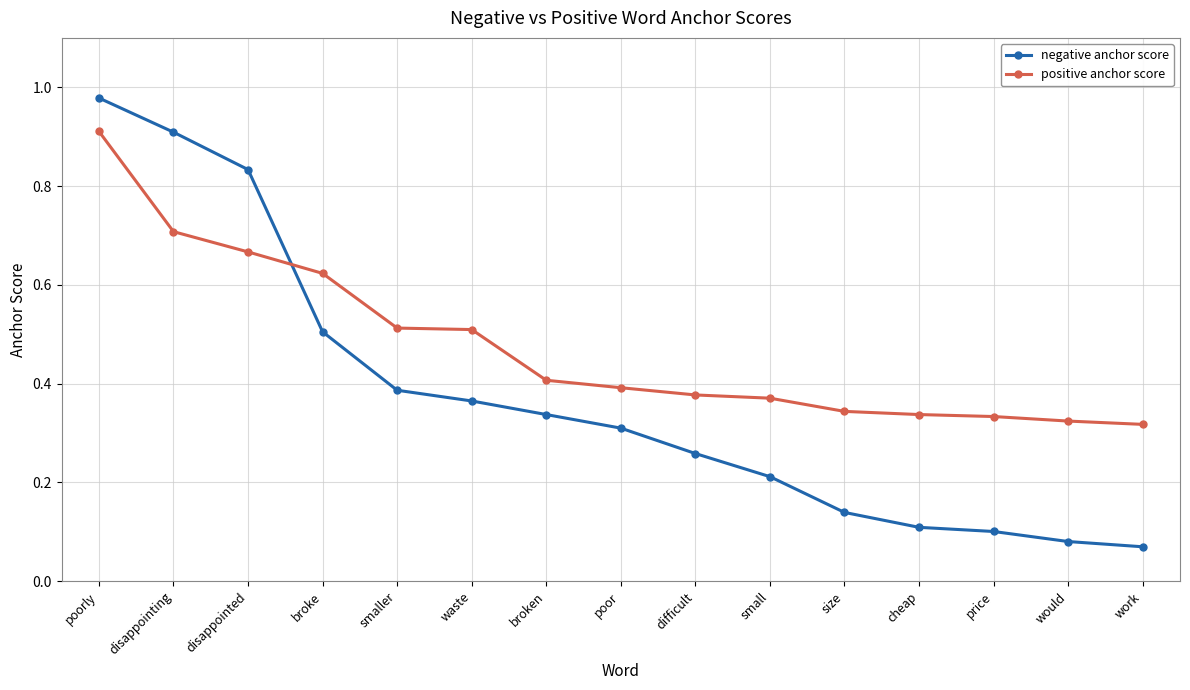

The value of positive anchor score at broken is 0.6. True or false?

False